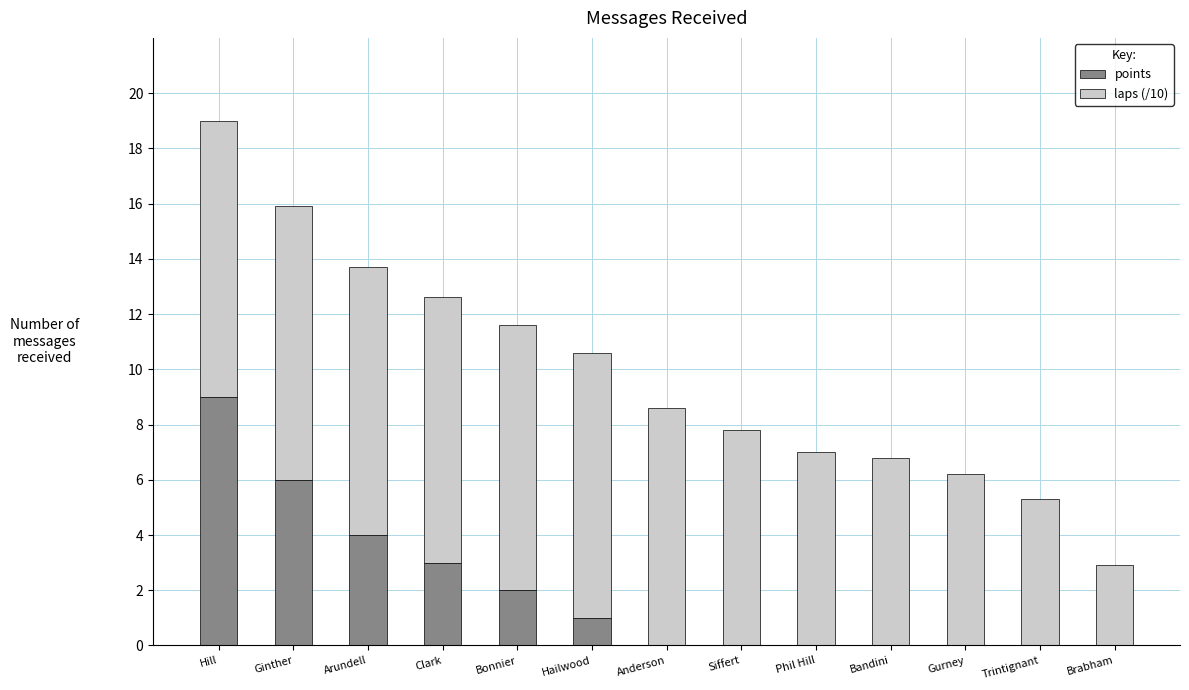

Reading left to right, transcribe the values for points.

Hill=9.0	Ginther=6.0	Arundell=4.0	Clark=3.0	Bonnier=2.0	Hailwood=1.0	Anderson=0.0	Siffert=0.0	Phil Hill=0.0	Bandini=0.0	Gurney=0.0	Trintignant=0.0	Brabham=0.0